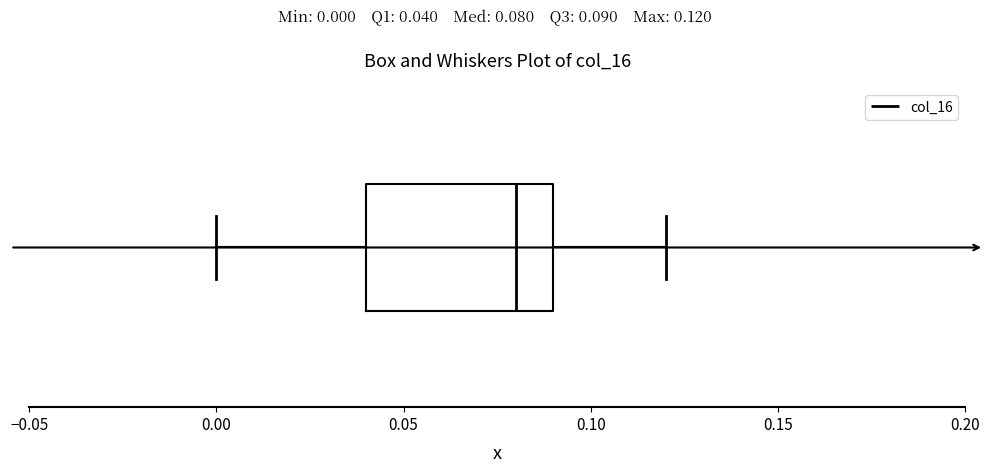

Transcribe this box plot: give where the median line is, the range the box spans, and where the two whiskers end, as read against the x-axis. The values are not printed on the chart, so give them approximately, as read against the axis.

median 0.08, box 0.04 to 0.09, whiskers 0.00 to 0.12